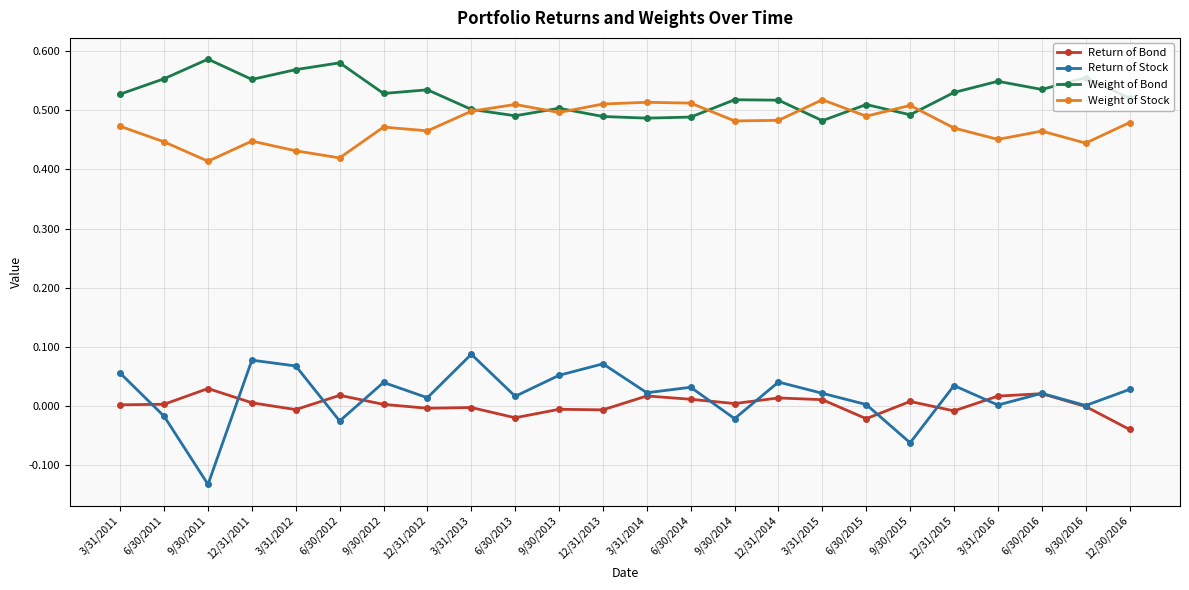

Which series has the largest range (max minus min)?

Return of Stock